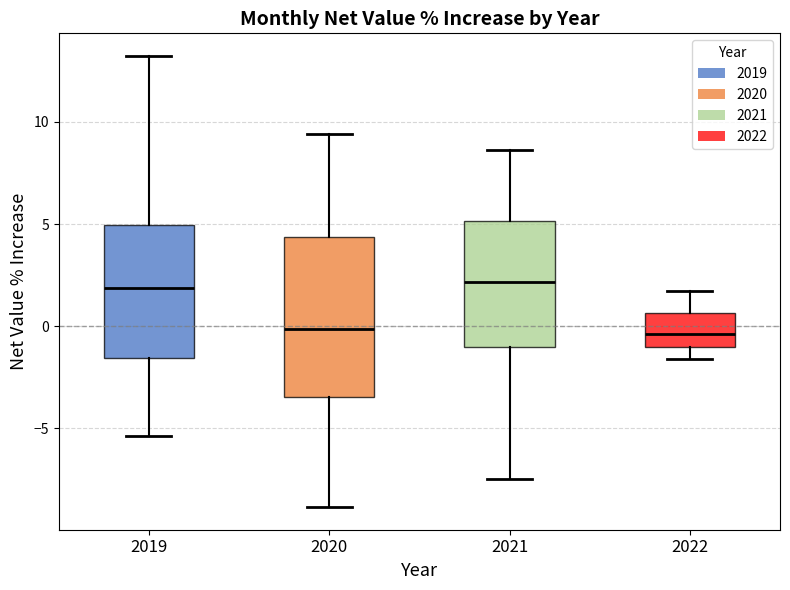

Reading left to right, transcribe this box plot: for each box, give where its median line is, the range the box spans, and where its two whiskers end, as read against the y-axis. The values are not printed on the chart, so give them approximately, as read against the axis.

2019: median 2.0, box -1.5 to 5.0, whiskers -5.5 to 13.0
2020: median 0.0, box -3.5 to 4.5, whiskers -9.0 to 9.5
2021: median 2.0, box -1.0 to 5.0, whiskers -7.5 to 8.5
2022: median -0.5, box -1.0 to 0.5, whiskers -1.5 to 1.5